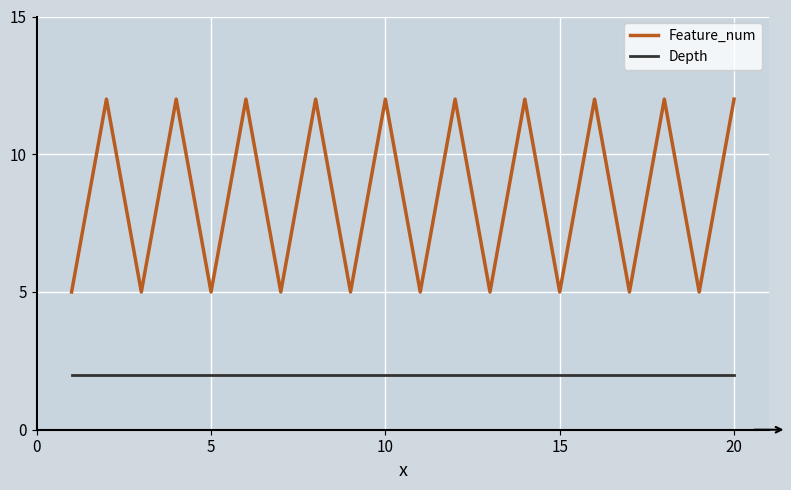

True or false: Feature_num and Depth cross at least once.

False